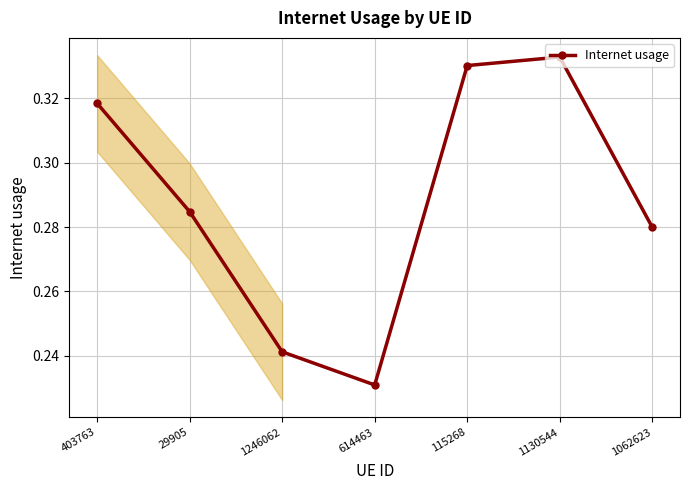

The chart shows a value of 0.4 at 1062623. True or false?

False